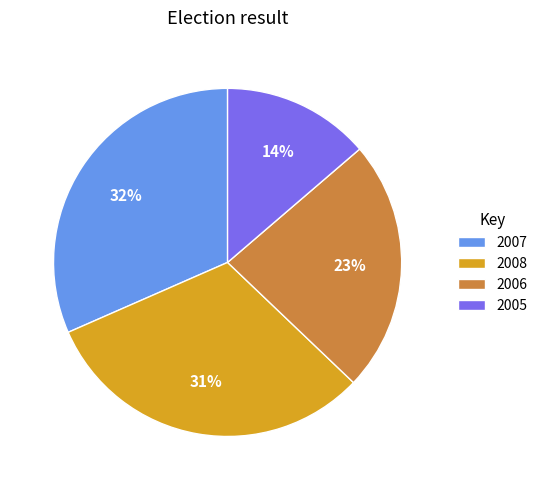

Combined, do 2008 and 2005 account for over 50%?

No